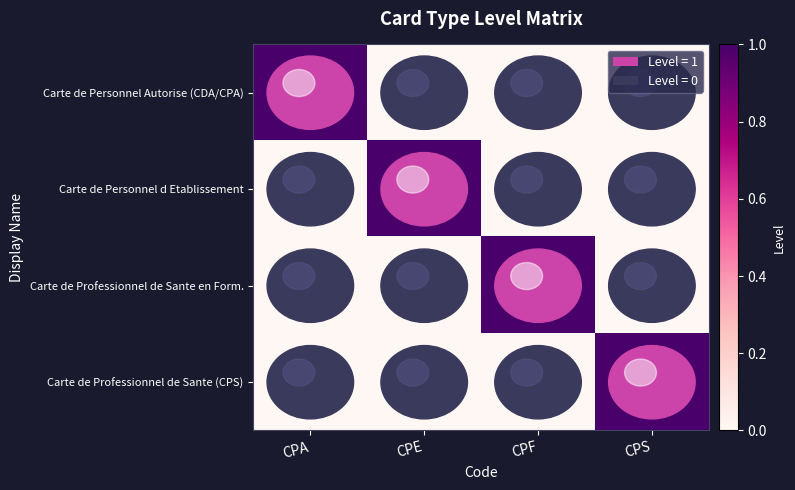

Which category has the highest value across all series?

CPA